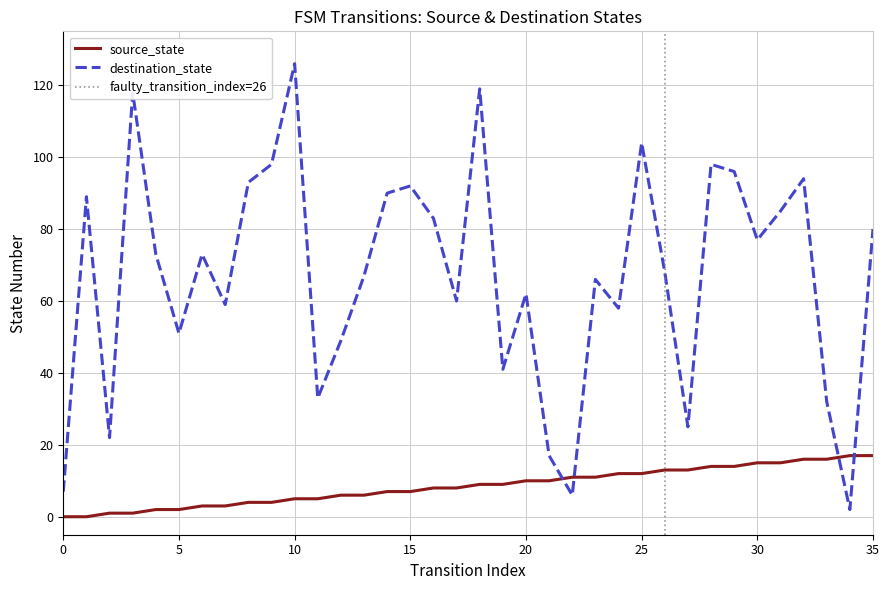

At which category does destination_state reach its first local valley?

2